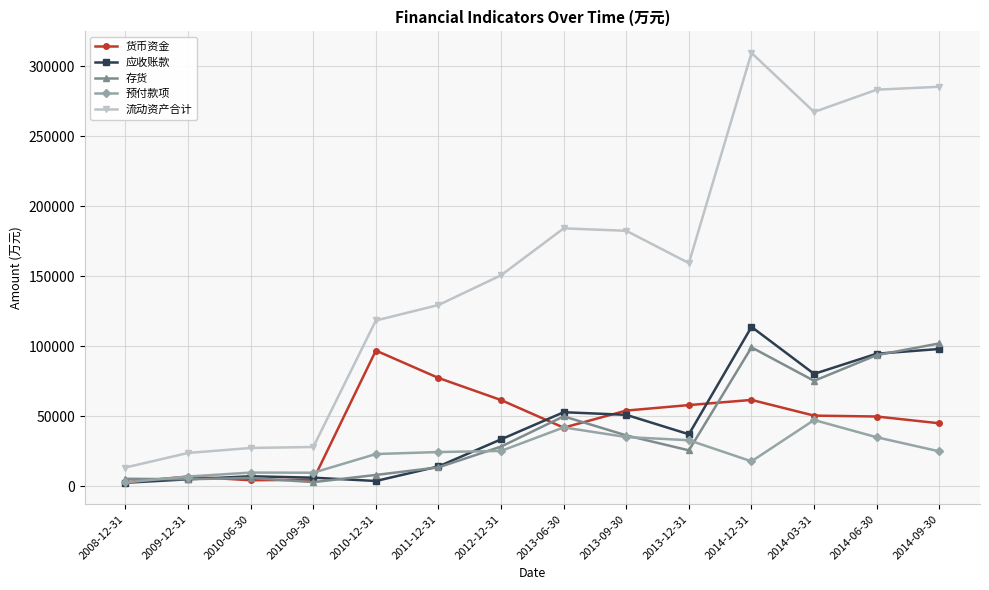

The value of 流动资产合计 at 2008-12-31 is 13309. True or false?

True